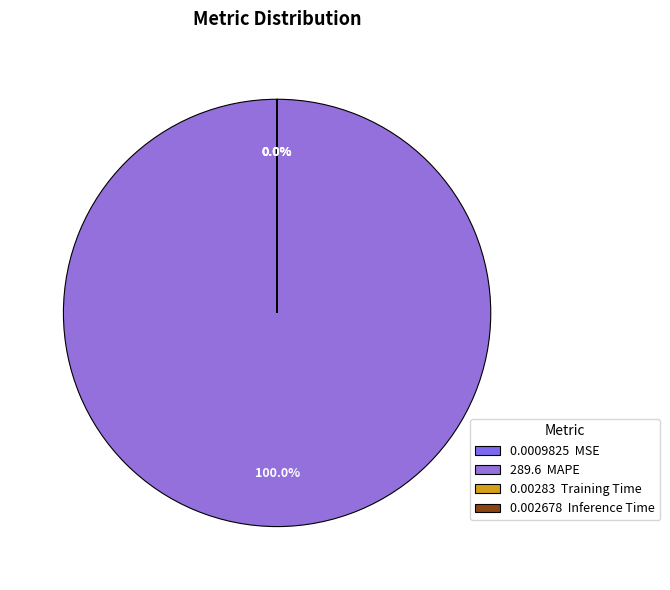

What percentage is the MAPE slice, to the nearest percent?

100%